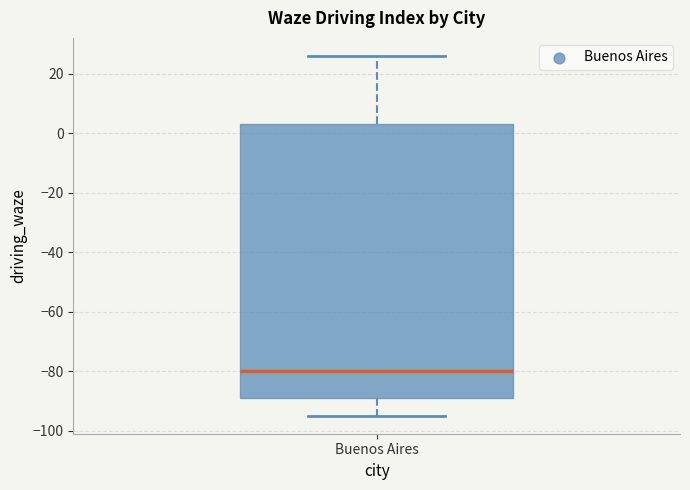

Where does the median line of the box for Buenos Aires sit on the y-axis? The values are not printed on the chart, so give them approximately, as read against the axis.

-80